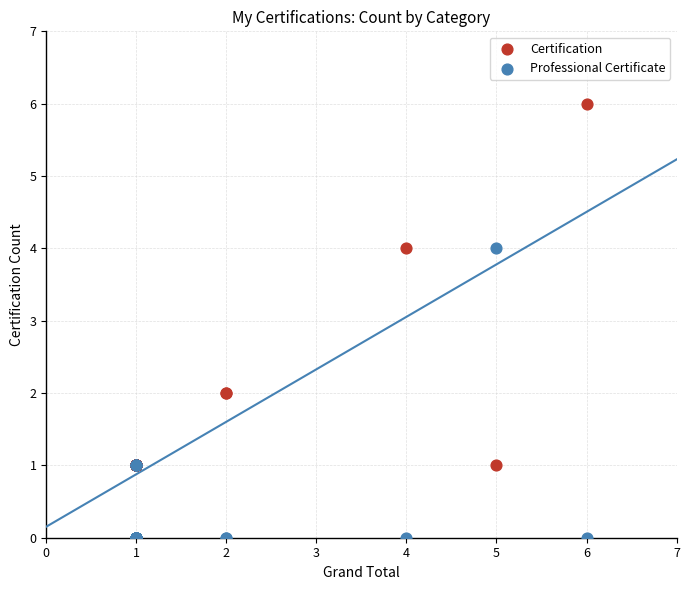

What are all the series names shown in the legend?

Certification, Professional Certificate